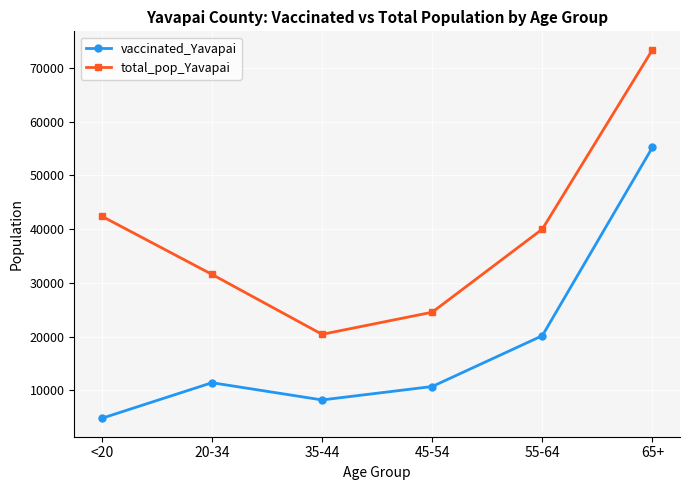

Between <20 and 65+, which series saw the biggest shift?

vaccinated_Yavapai